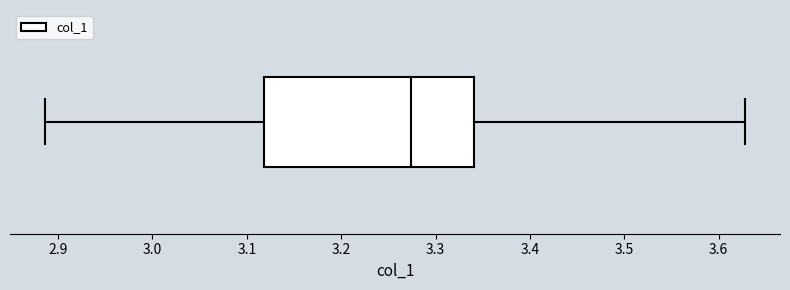

Read this box plot against the x-axis: the position of the median line, the range covered by the box, and the ends of both whiskers. The values are not printed on the chart, so give them approximately, as read against the axis.

median 3.27, box 3.12 to 3.34, whiskers 2.89 to 3.63